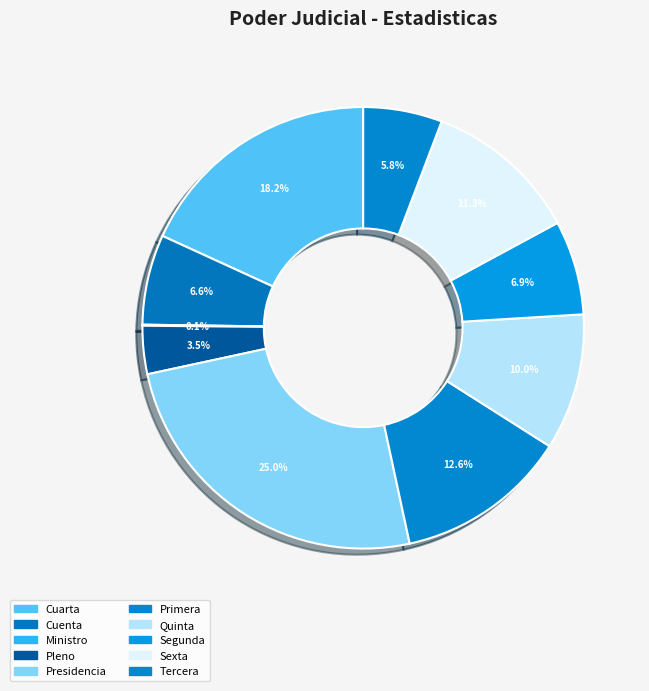

Is it true that Ministro is 0% of the pie?

True